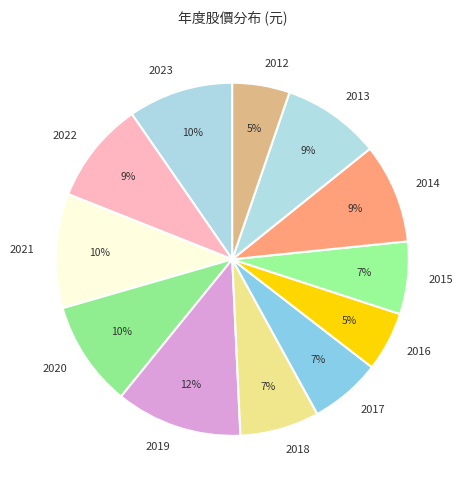

Does any single category account for the majority?

No